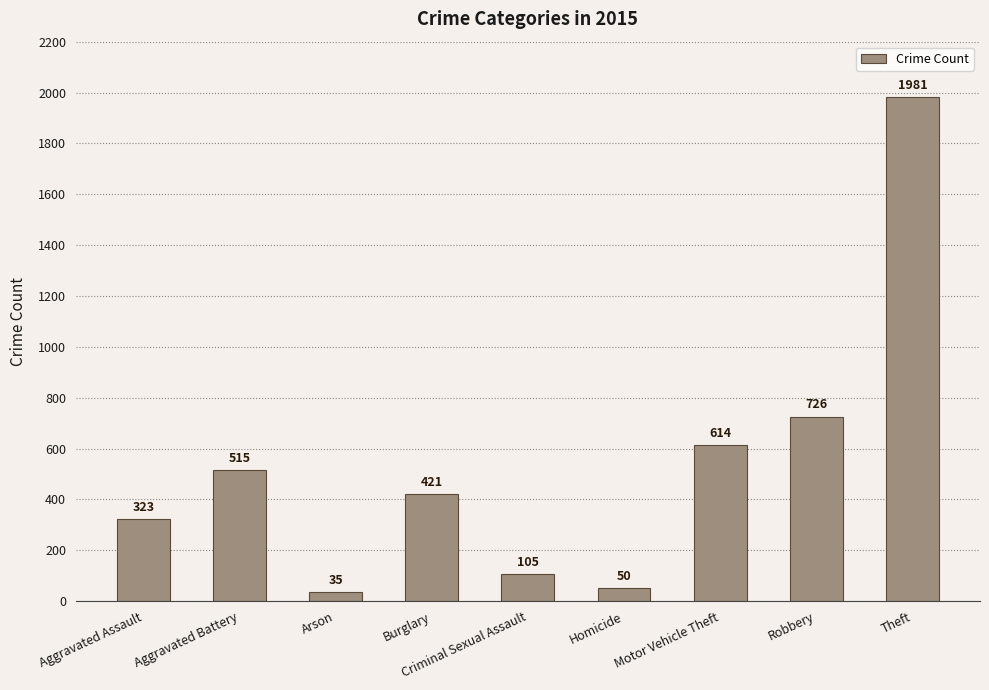

Approximately how many times larger is the value at Robbery compared to Homicide?

14.5